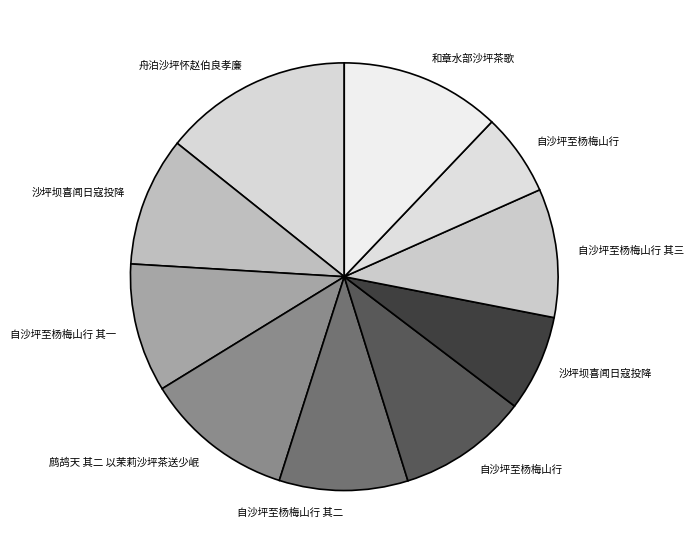

How many slices are in this pie chart?

10